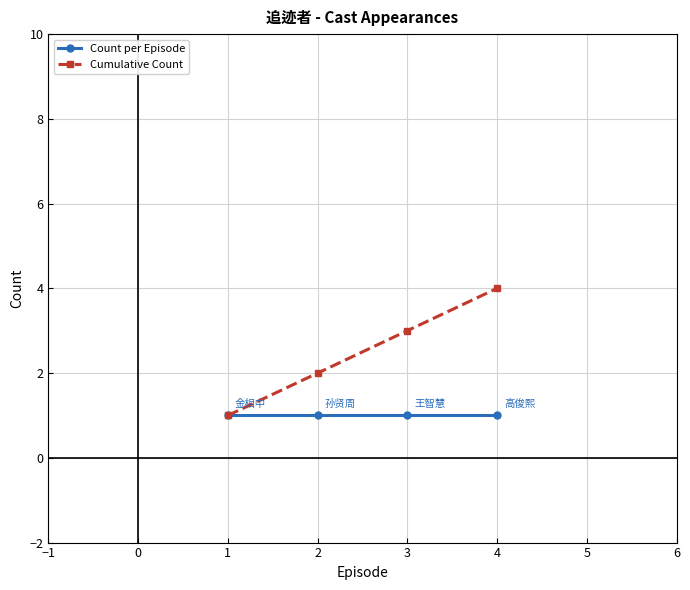

Rank the series at 3 from lowest to highest value.

Count per Episode, Cumulative Count